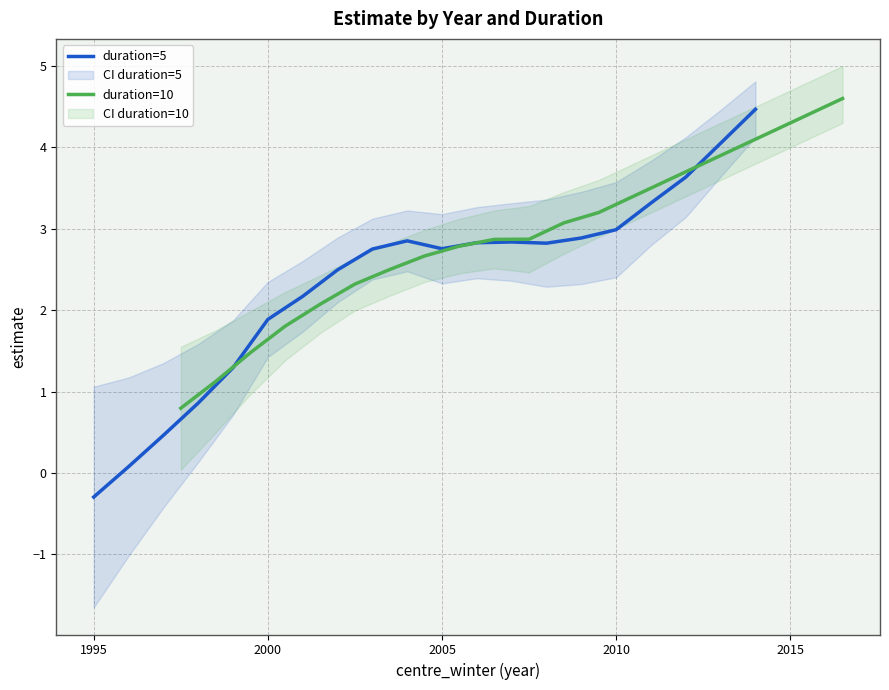

What is the minimum value for duration=5?

-0.3